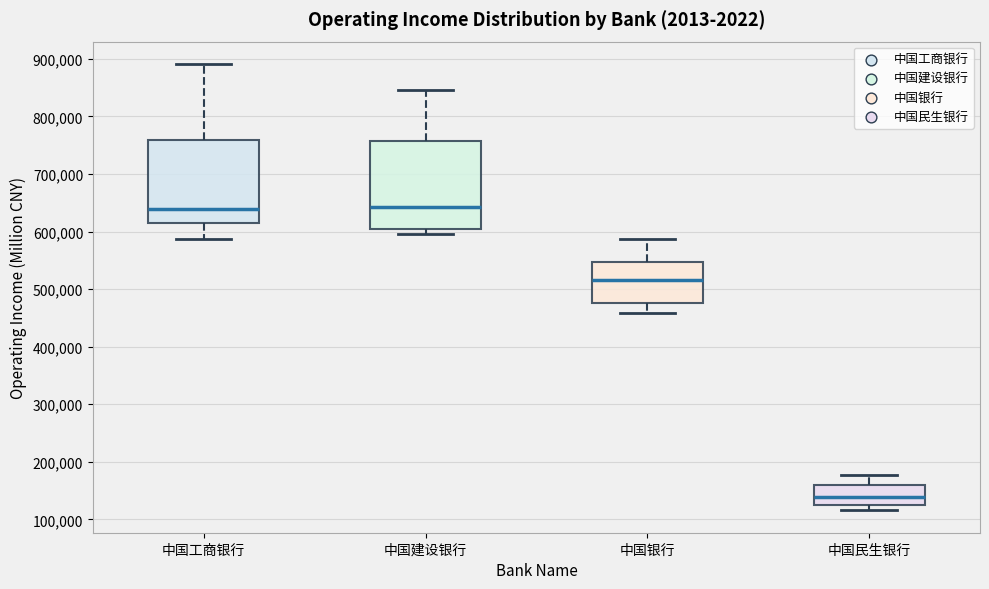

Reading left to right, read every box against the y-axis: the position of its median line, the range the box covers, and the ends of its whiskers. The values are not printed on the chart, so give them approximately, as read against the axis.

中国工商银行: median 640000, box 610000 to 760000, whiskers 590000 to 890000
中国建设银行: median 640000, box 600000 to 760000, whiskers 600000 (just below the box's lower edge) to 850000
中国银行: median 520000, box 480000 to 550000, whiskers 460000 to 590000
中国民生银行: median 140000, box 130000 to 160000, whiskers 120000 to 180000